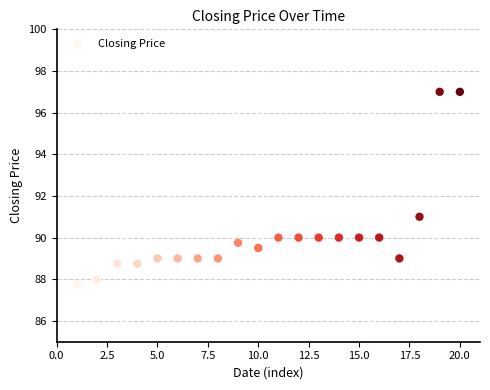

What Y value in the scatter plot is closest to 92?

91.0